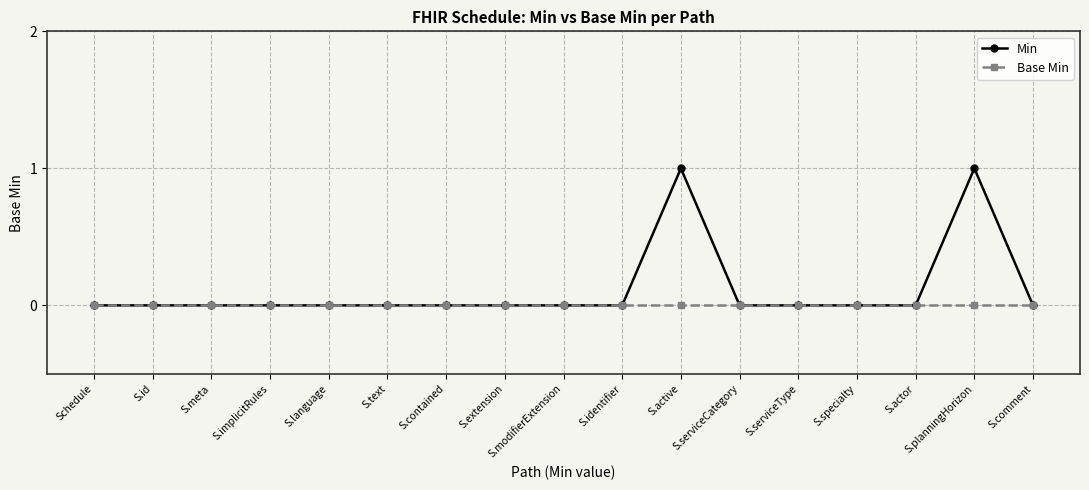

What is the difference between the maximum and minimum values in the Min series?

1